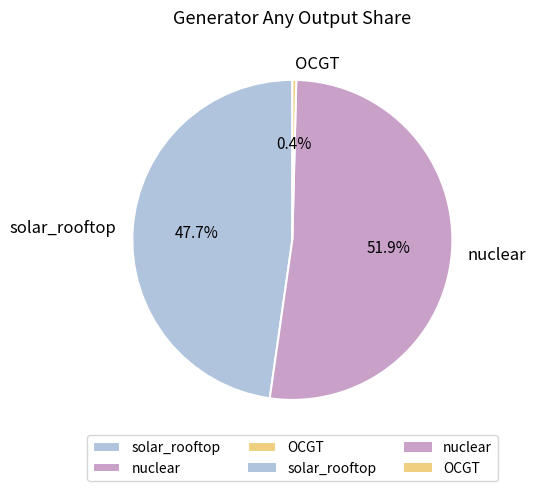

What portion of the pie excludes nuclear?

48.1%